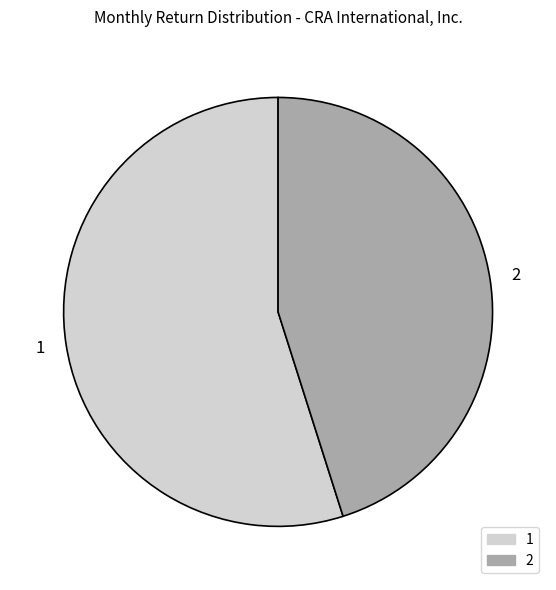

Count the number of slices in the pie.

2